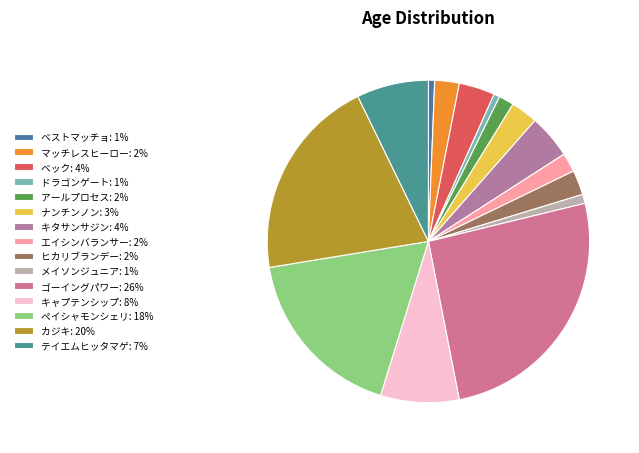

Combined, what portion of the pie is マッチレスヒーロー and キャプテンシップ?

10.3%